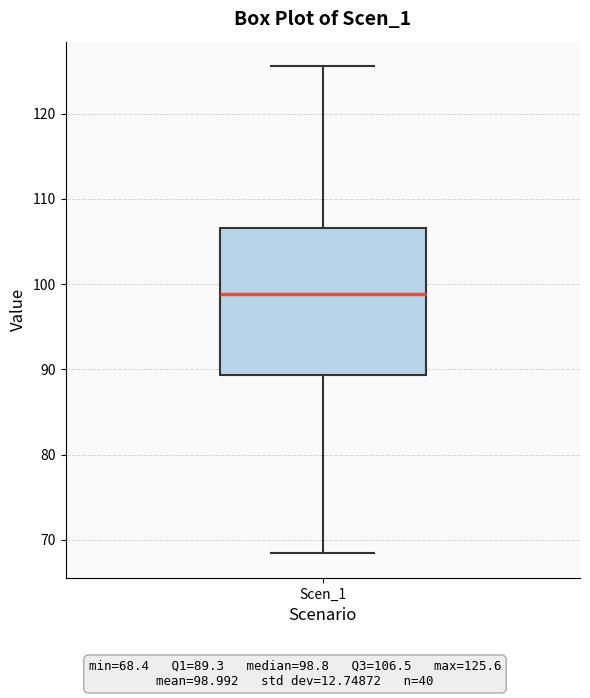

Transcribe this box plot: give where the median line is, the range the box spans, and where the two whiskers end, as read against the y-axis. The values are not printed on the chart, so give them approximately, as read against the axis.

median 99, box 89 to 107, whiskers 68 to 126